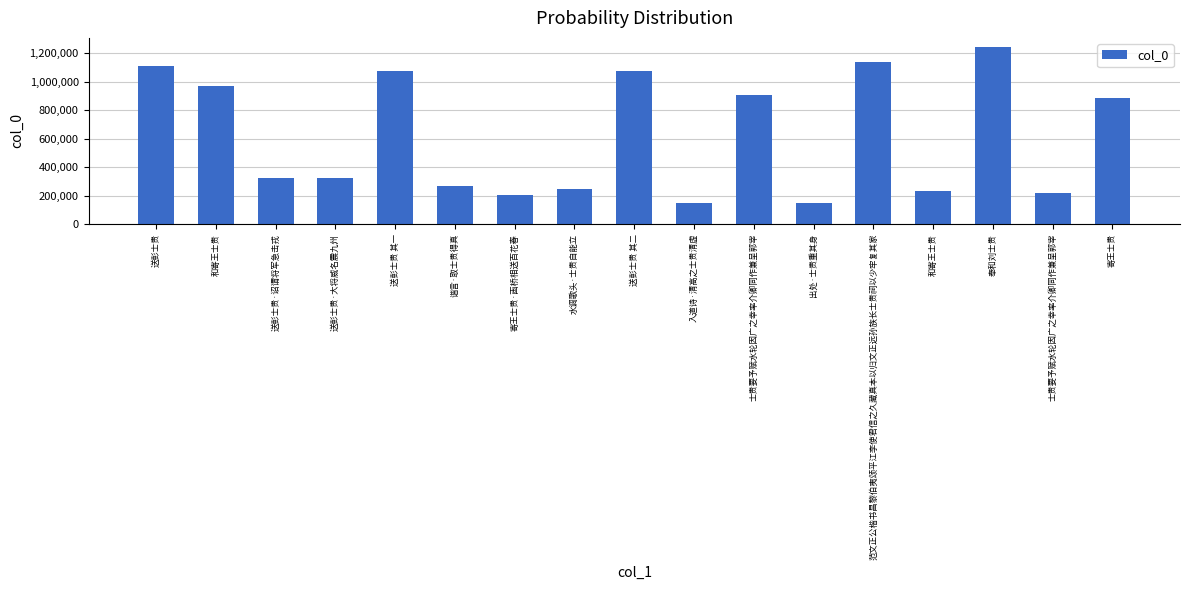

List the labels in order of value, largest first.

奉和刘士贵, 范文正公楷书昌黎伯夷颂平江李使君信之久藏真本以归文正远孙族长士贵祠以少牢复其家, 送彭士贵, 送彭士贵 其二, 送彭士贵 其一, 和寄王士贵, 士贵要予赋水轮因广之幸率介卿同作兼呈郭宰, 寄王士贵, 送彭士贵·诏谓将军急击戎, 送彭士贵·大将威名震九州, 谐言·取士贵得真, 水调歌头·士贵自能立, 和寄王士贵, 士贵要予赋水轮因广之幸率介卿同作兼呈郭宰, 寄王士贵·画桥相送百花春, 出处·士贵重其身, 入道诗·清高之士贵清虚